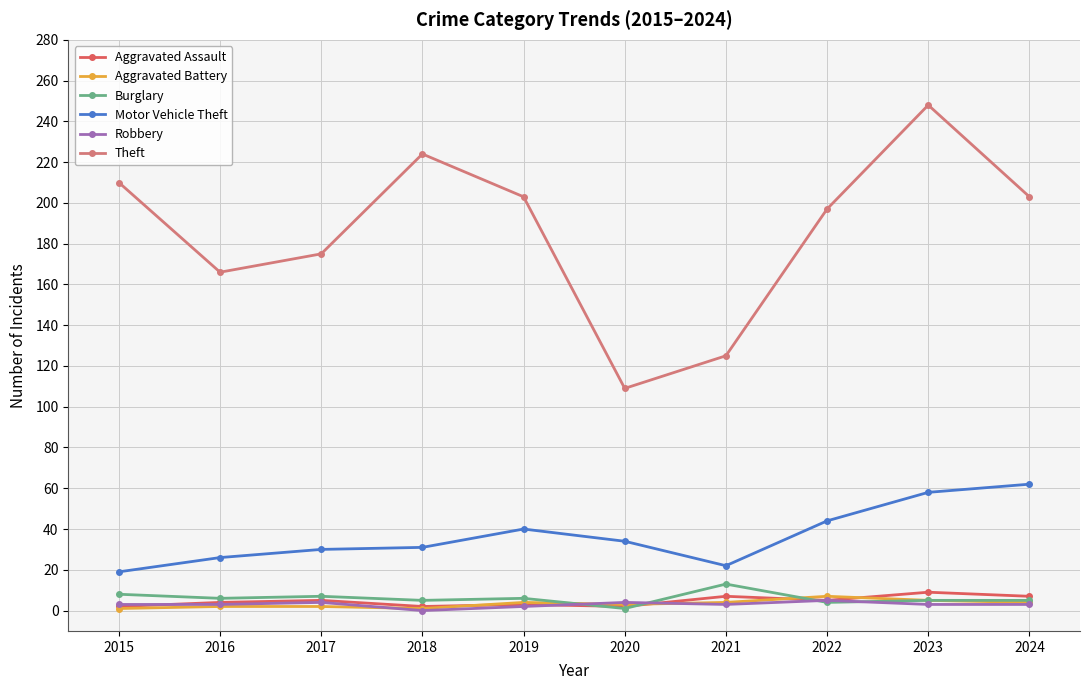

True or false: Theft and Motor Vehicle Theft intersect in this chart.

False